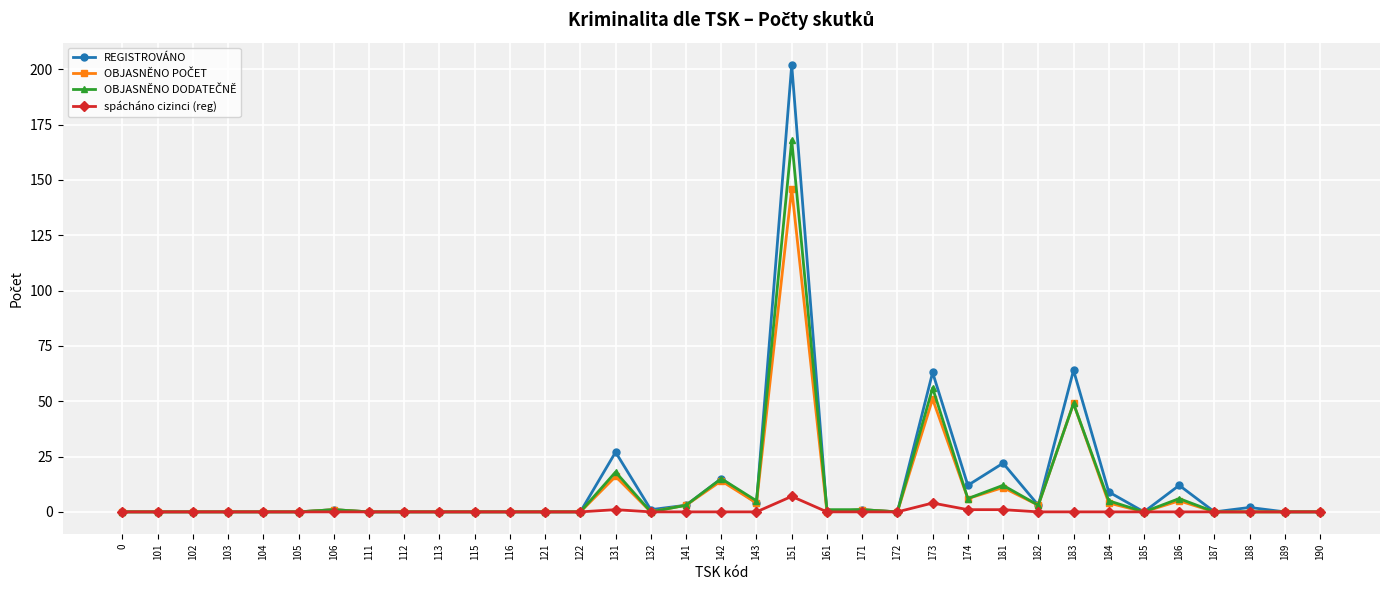

What is the maximum value shown in the chart?

202